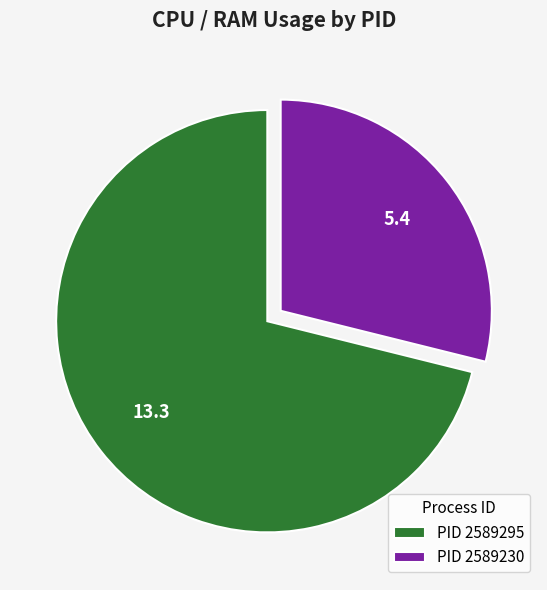

True or false: PID 2589230 accounts for 29% of the total.

True